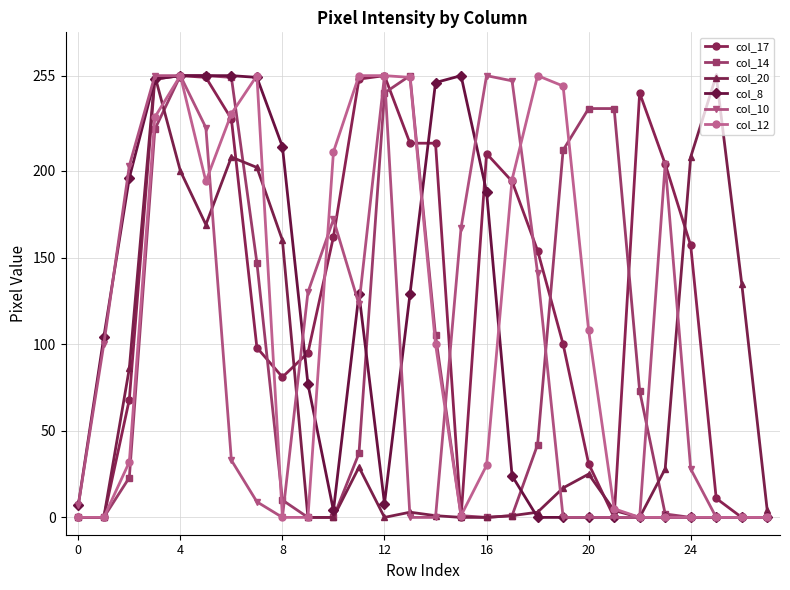

How many values in the col_10 series are below 100?

14